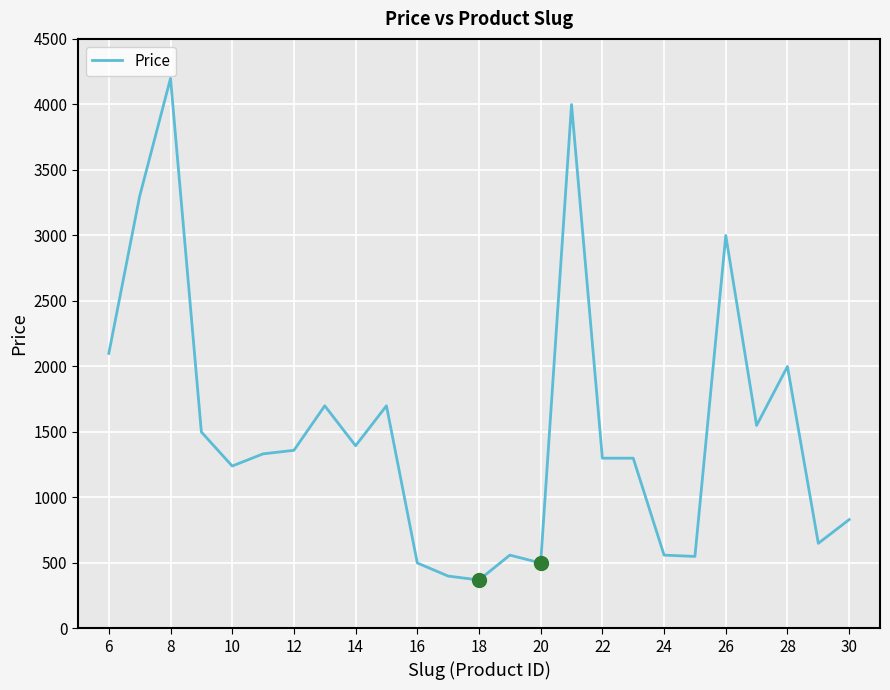

What is the greatest value displayed?

4199